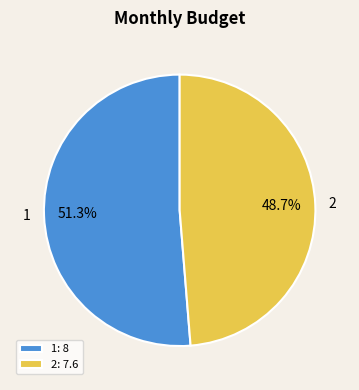

Count the number of slices in the pie.

2